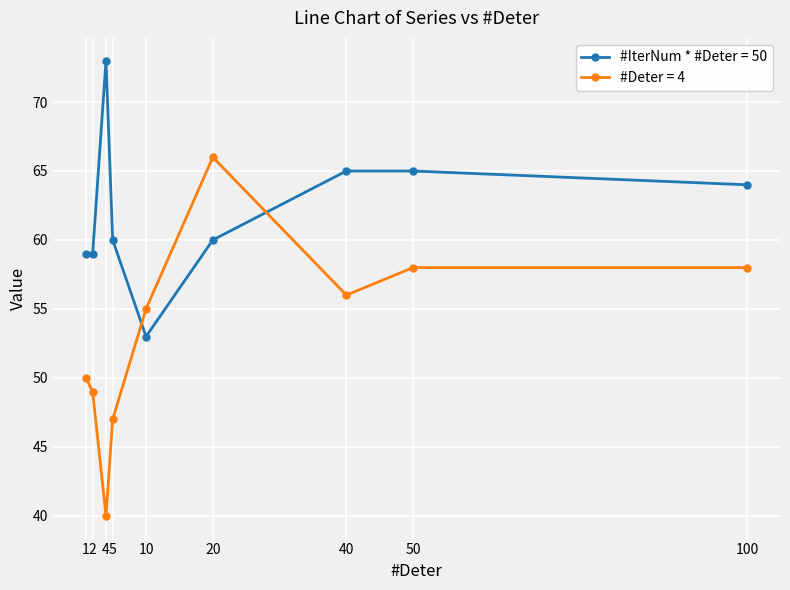

What is the sum of all #Deter = 4 values?

479